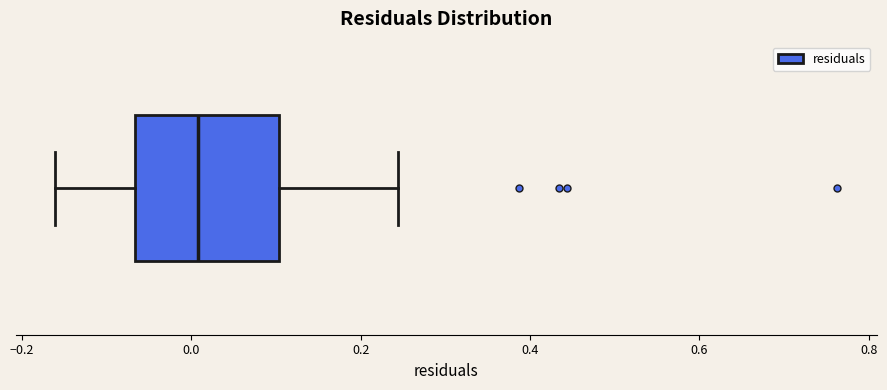

Where does the right whisker of the box end on the x-axis? The values are not printed on the chart, so give them approximately, as read against the axis.

0.24